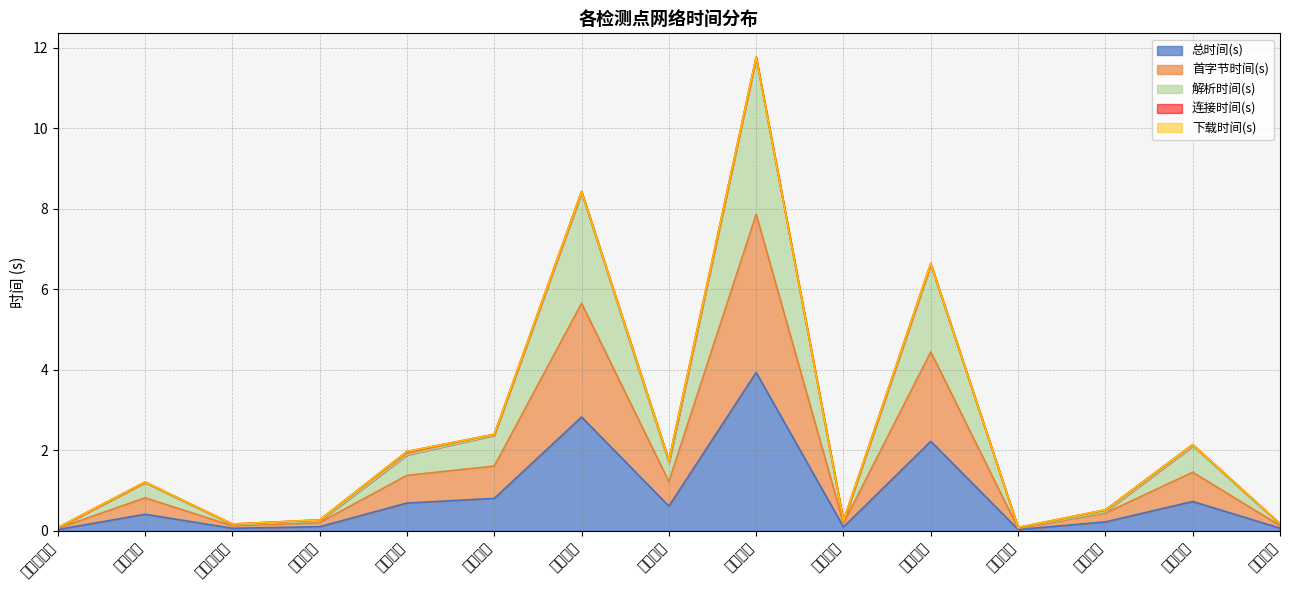

Which series has the largest range (max minus min)?

解析时间(s)